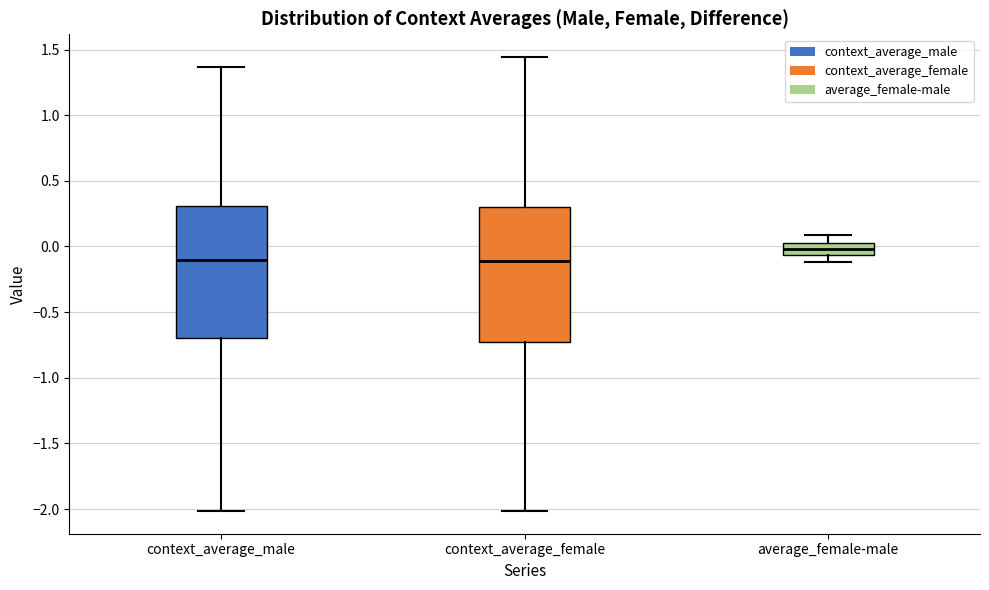

Which box has the highest median line?

average_female-male